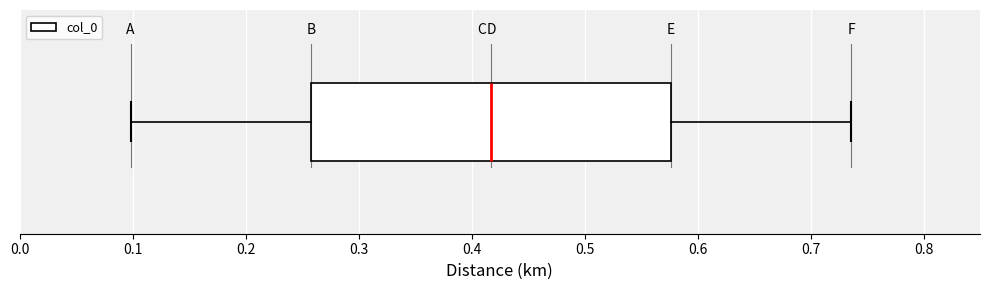

Read this box plot against the x-axis: the position of the median line, the range covered by the box, and the ends of both whiskers. The values are not printed on the chart, so give them approximately, as read against the axis.

median 0.42, box 0.26 to 0.58, whiskers 0.10 to 0.74